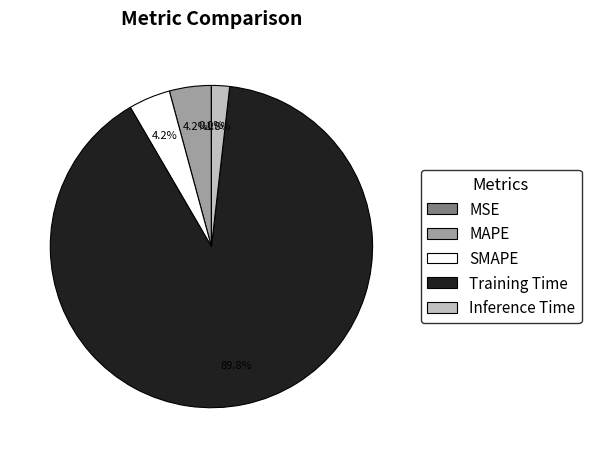

How much of the chart is everything except MAPE?

95.8%